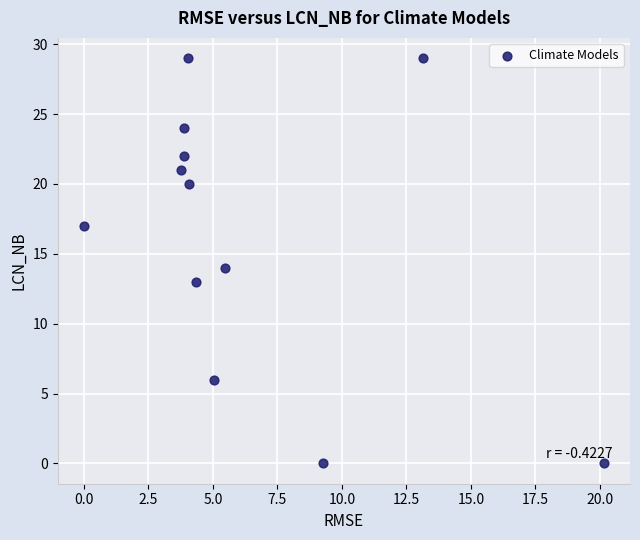

What is the range of Y values (max minus min)?

29